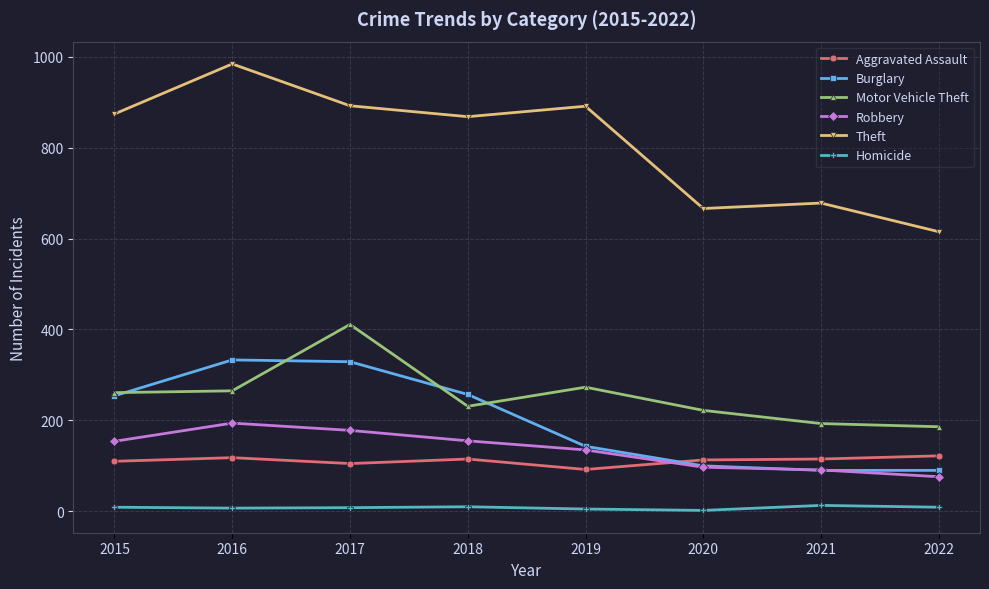

What is the difference between the Motor Vehicle Theft values at 2021 and 2020?

29